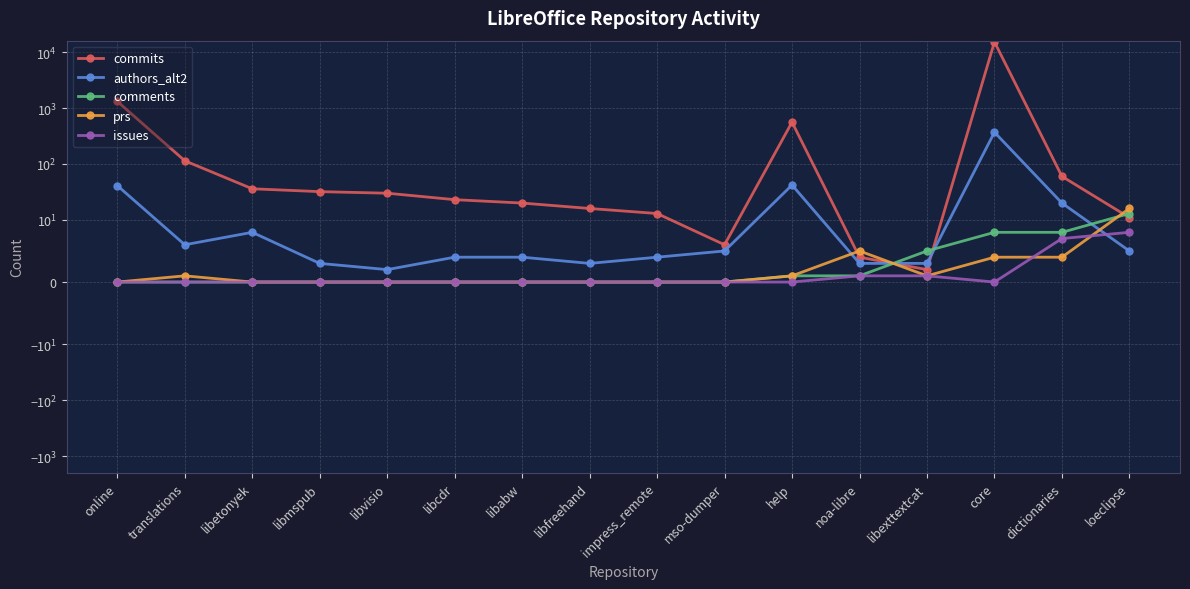

At how many categories does at least one series exceed 3064?

1